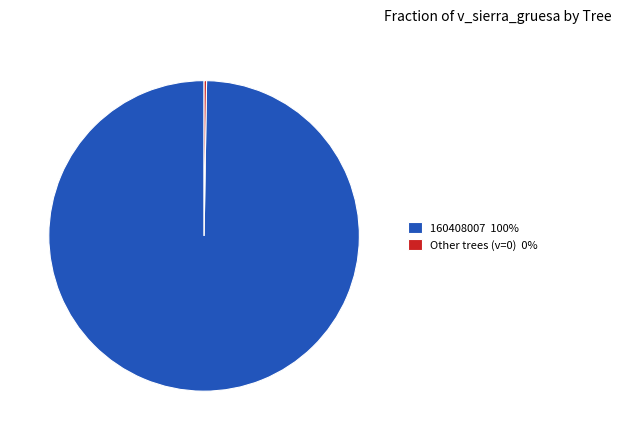

Which category has the biggest portion of the pie?

160408007 100%